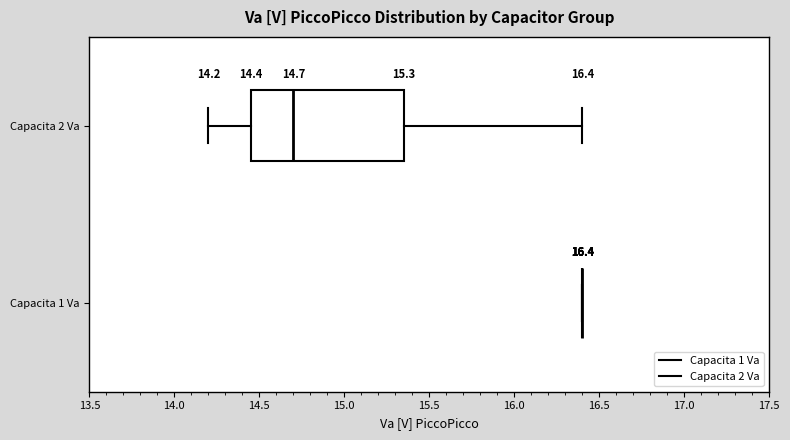

Comparing the boxes themselves (not the whiskers), which one is the widest?

Capacita 2 Va